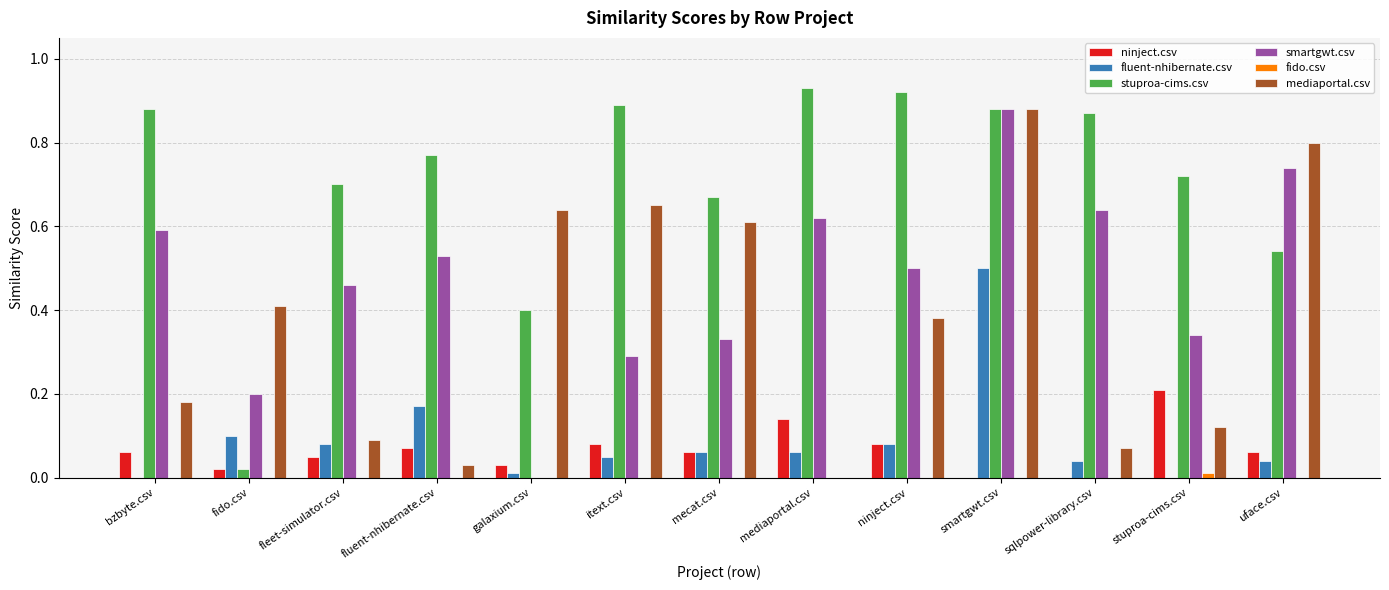

Which series has the largest total across all categories?

stuproa-cims.csv